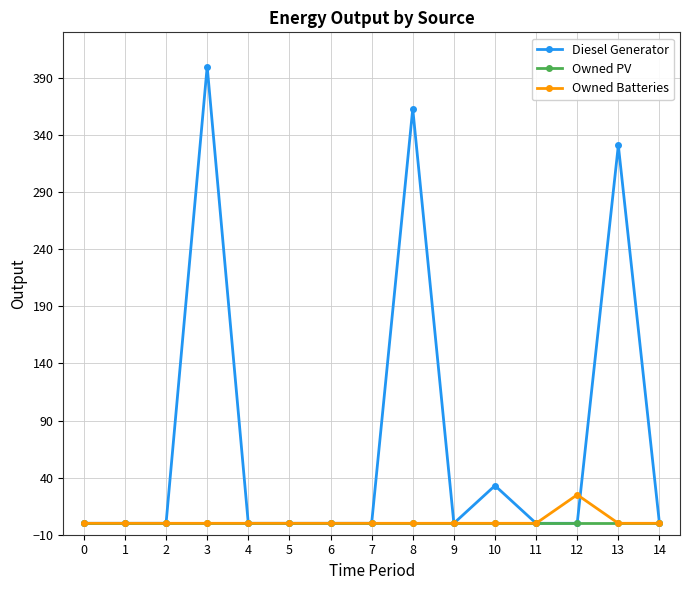

Between 9 and 10, which series saw the biggest shift?

Diesel Generator